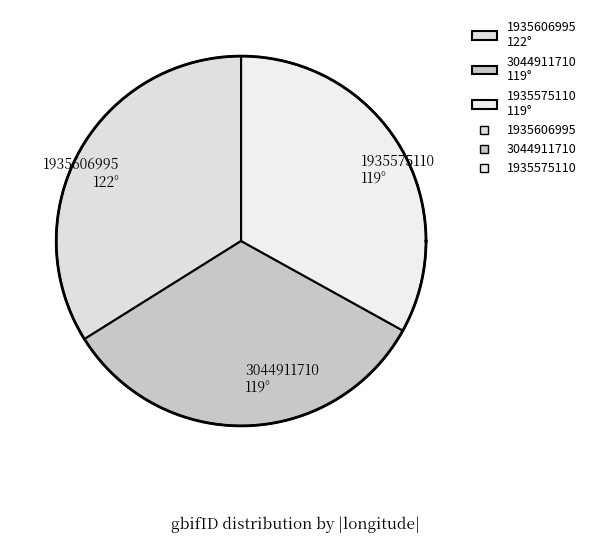

Approximately how many times larger is the value at 1935575110 compared to 3044911710?

1.0